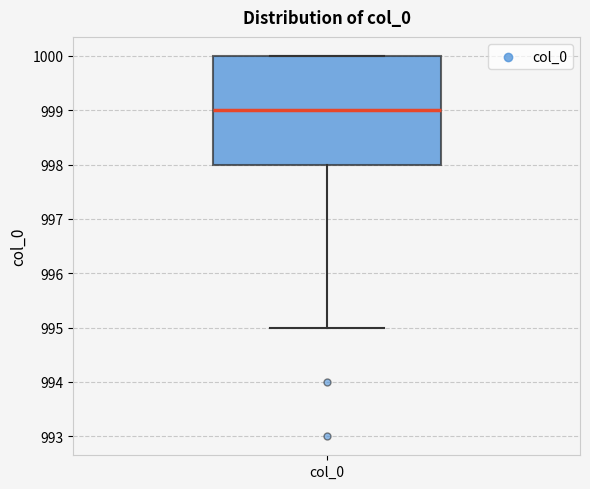

Transcribe this box plot: give where the median line is, the range the box spans, and where the two whiskers end, as read against the y-axis. The values are not printed on the chart, so give them approximately, as read against the axis.

median 999, box 998 to 1000, whiskers 995 to 1000